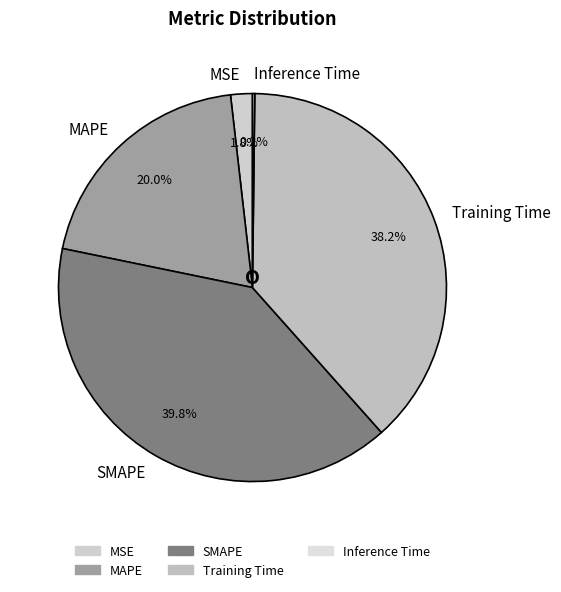

Which category has the biggest portion of the pie?

SMAPE